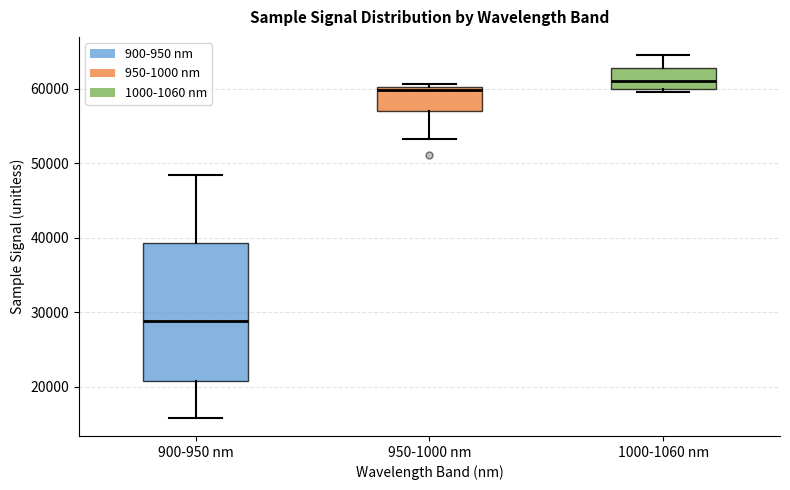

Where does the lower whisker of the box for 900-950 nm end on the y-axis? The values are not printed on the chart, so give them approximately, as read against the axis.

16000